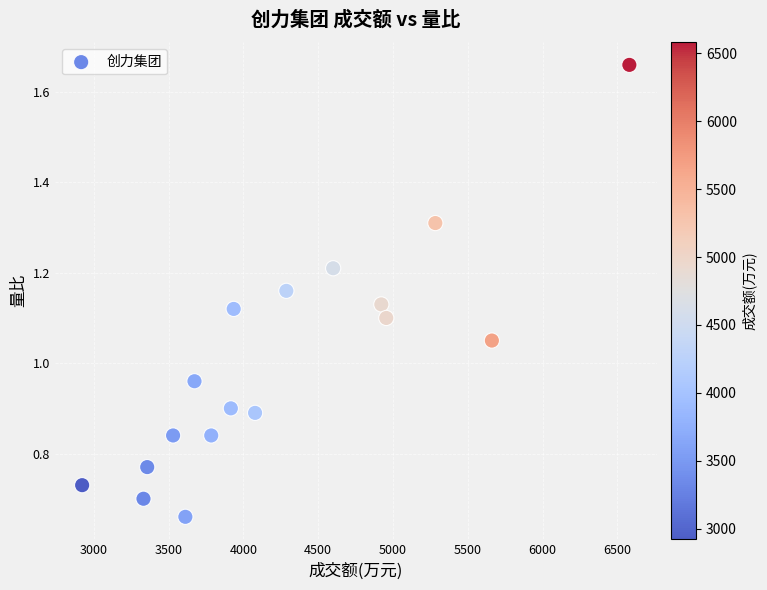

What is the range of X values (max minus min)?

3658.0